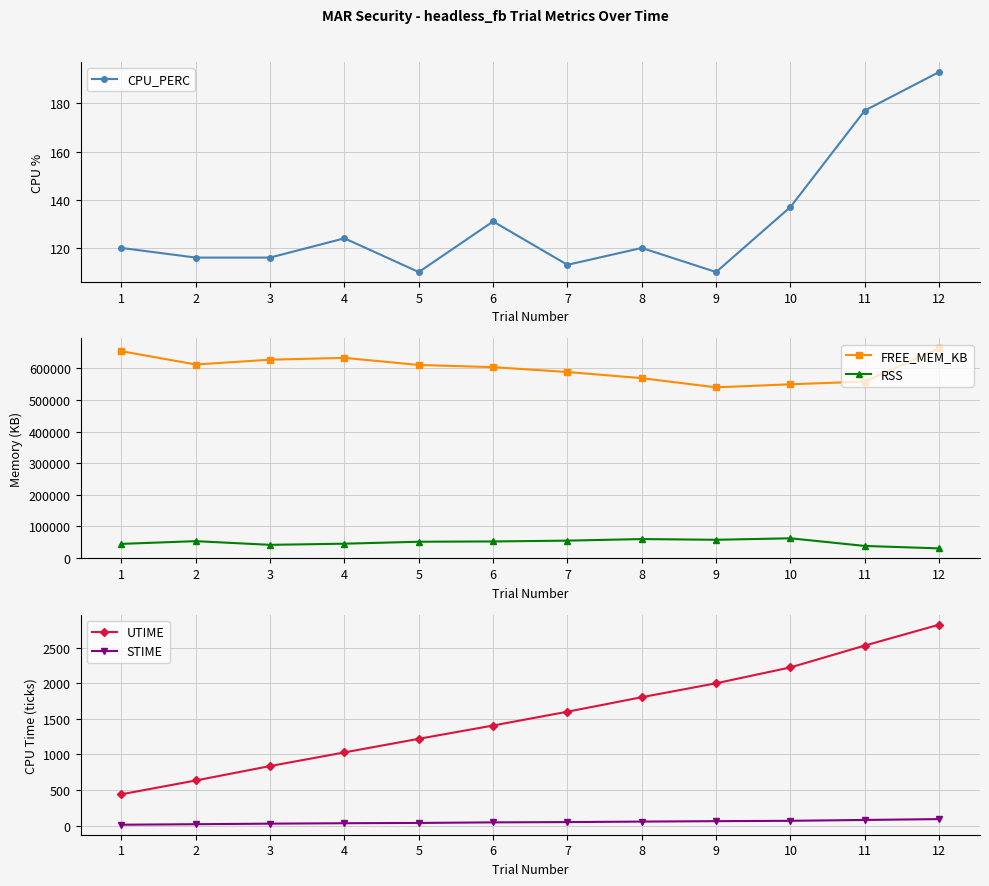

List the series in order of their peak value, lowest first.

STIME, CPU_PERC, UTIME, RSS, FREE_MEM_KB